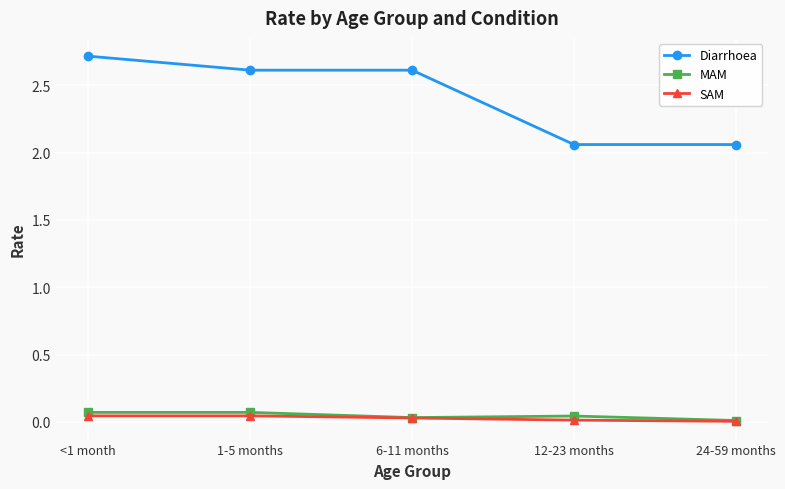

Is it true that Diarrhoea equals 0.9 at <1 month?

False